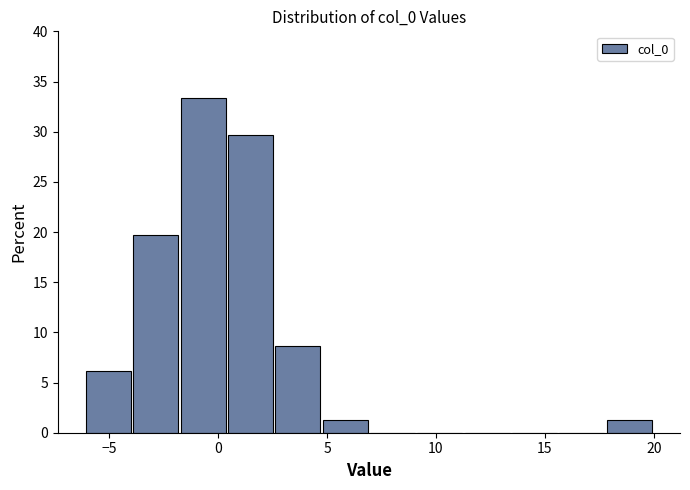

How tall is the bar that spans 0.5 to 2.5 on the x-axis? Neither the bar edges nor the heights are printed on the chart, so give them approximately, as read against the axes.

29.5